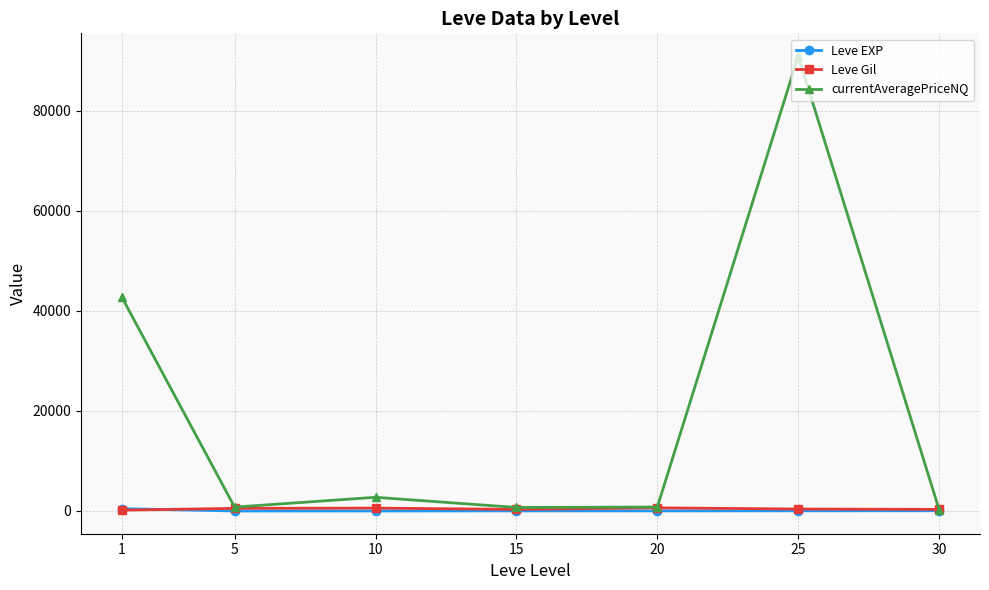

Where does the Leve Gil series first go above 391?

5